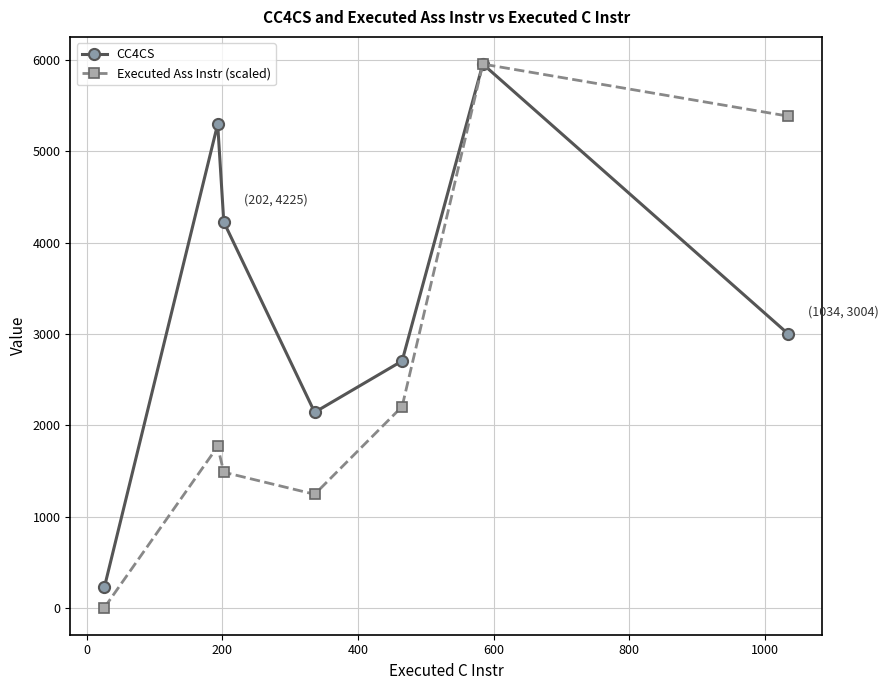

True or false: Executed Ass Instr (scaled) has more than 1 interior local peaks.

True